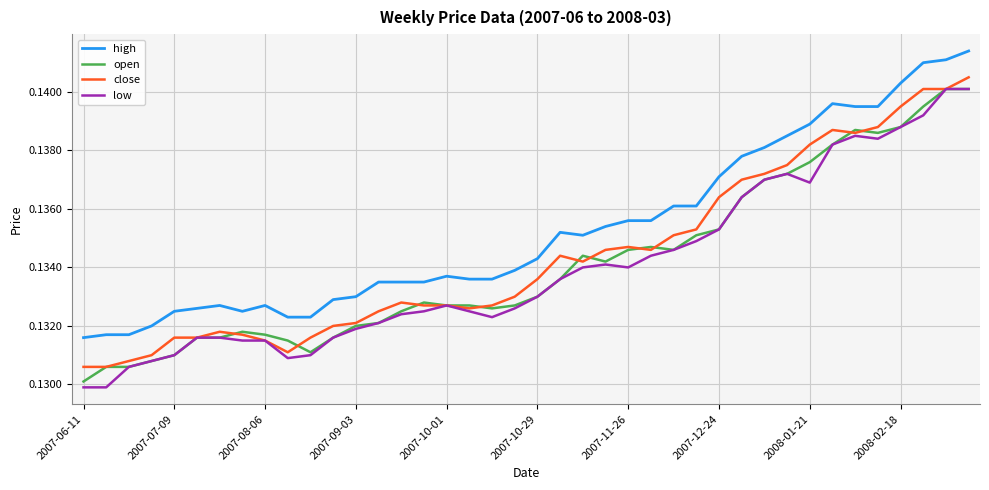

Which series has the largest total across all categories?

high